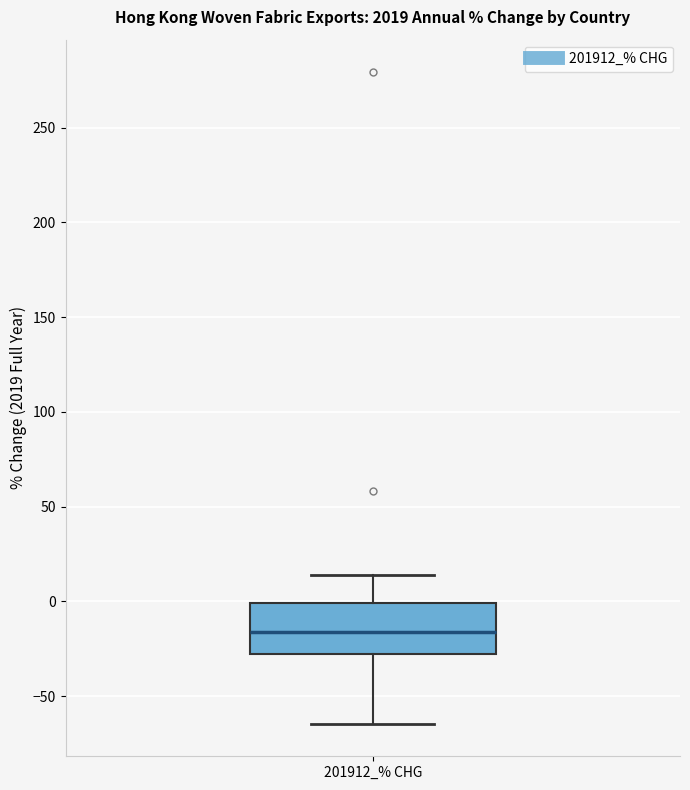

Read this box plot against the y-axis: the position of the median line, the range covered by the box, and the ends of both whiskers. The values are not printed on the chart, so give them approximately, as read against the axis.

median -15, box -30 to 0, whiskers -65 to 15